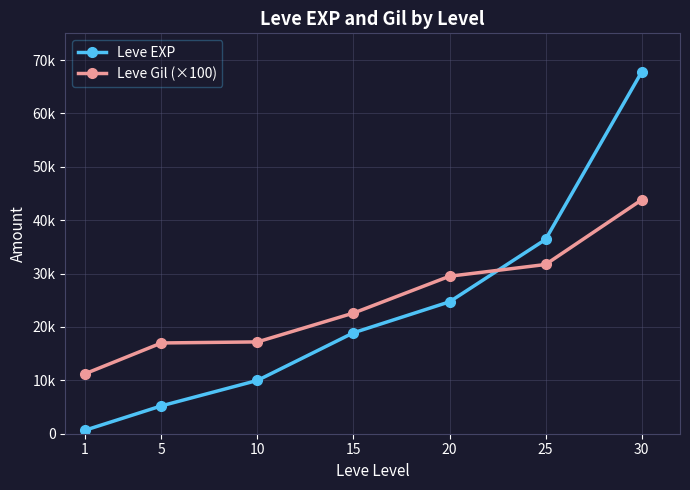

Which series changed the most between 10 and 15?

Leve EXP